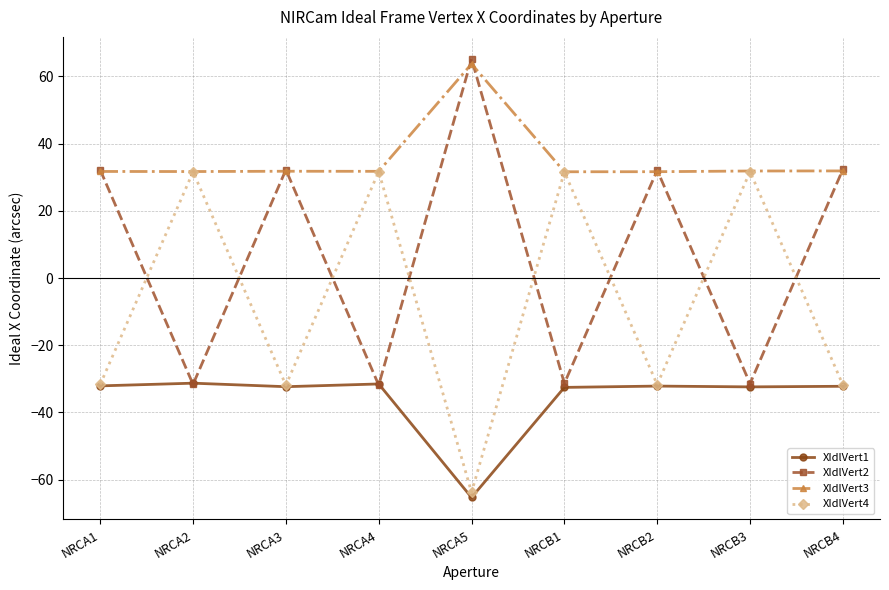

At which category does XIdlVert4 reach its first local peak?

NRCA2